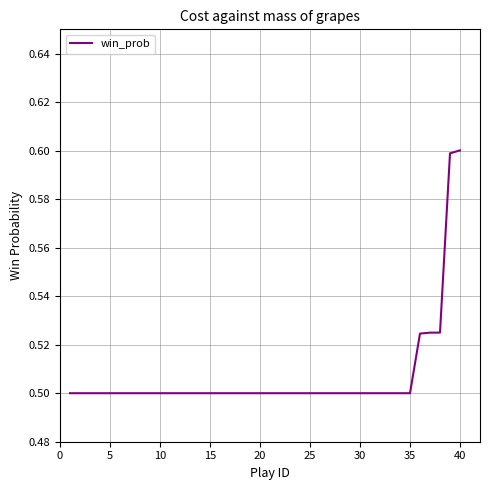

How many lines are shown in the chart?

1